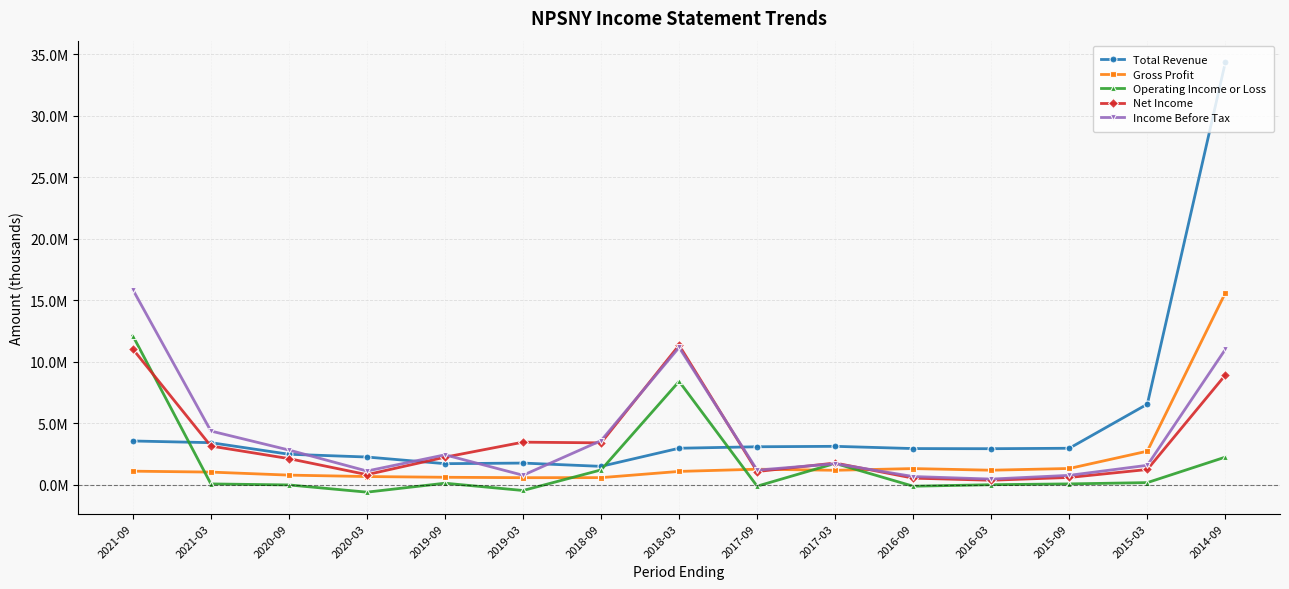

What is the label of the 13th point from the left?

2015-09